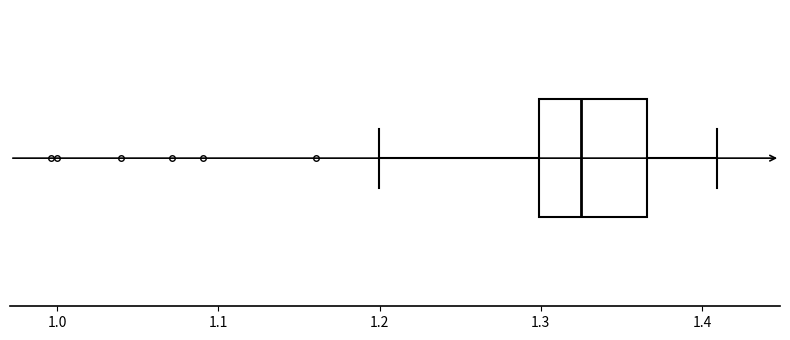

Read this box plot against the x-axis: the position of the median line, the range covered by the box, and the ends of both whiskers. The values are not printed on the chart, so give them approximately, as read against the axis.

median 1.33, box 1.30 to 1.37, whiskers 1.20 to 1.41